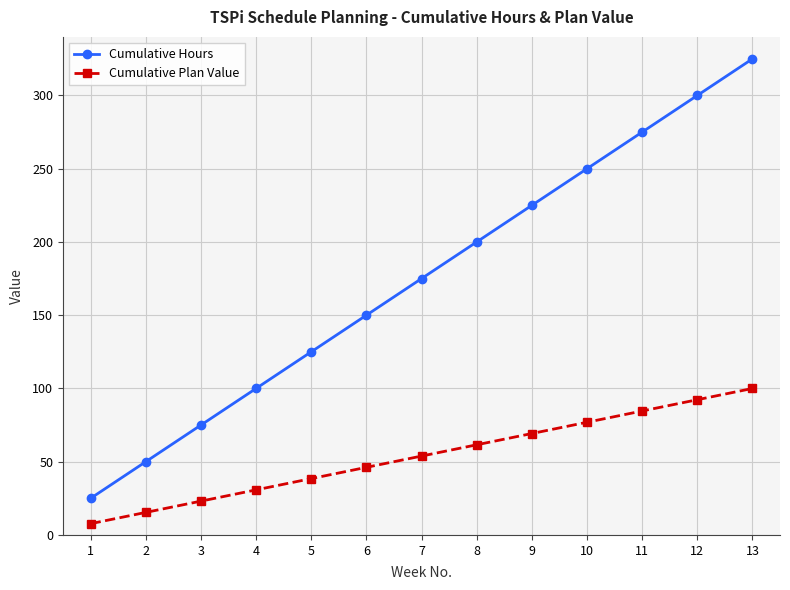

Which category has the lowest value across all series?

1